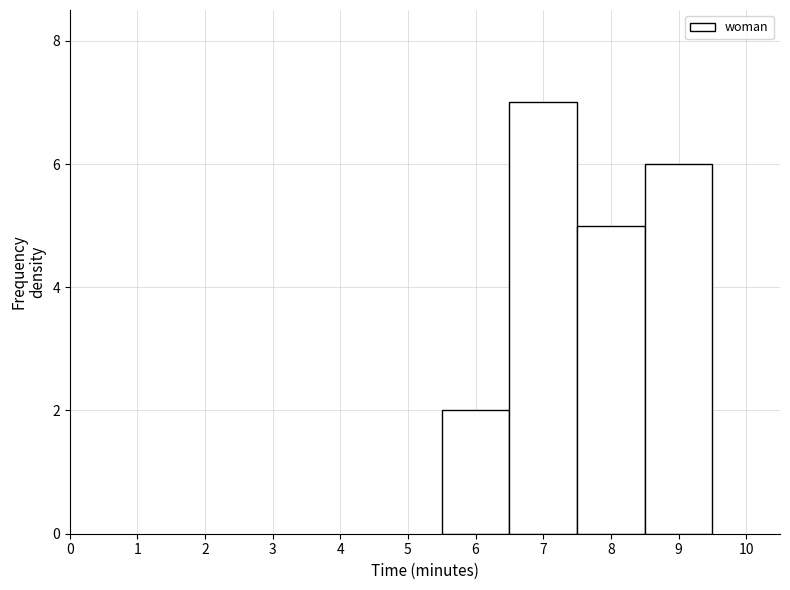

What is the height of the bar covering 5.5 to 6.5 on the x-axis? The values are not printed on the chart, so give them approximately, as read against the axis.

2